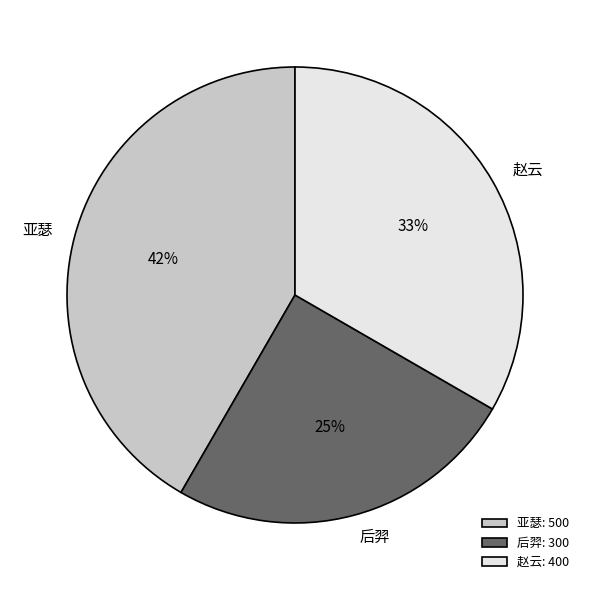

To the nearest percent, what is the average slice percentage?

33%